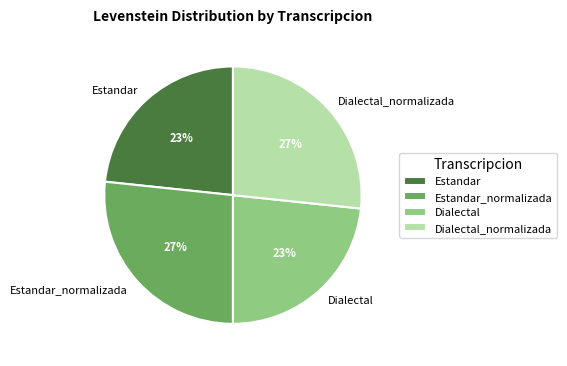

True or false: Estandar accounts for 32% of the total.

False